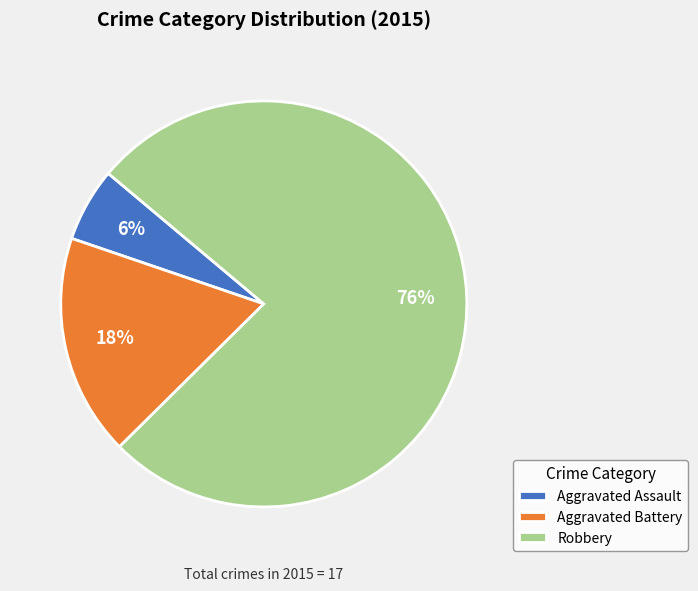

To the nearest percent, what is the average slice percentage?

33%